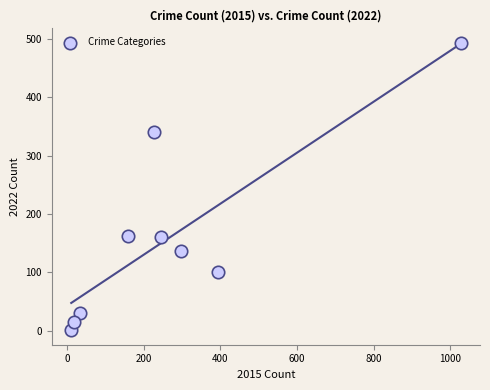

What is the range of Y values (max minus min)?

492